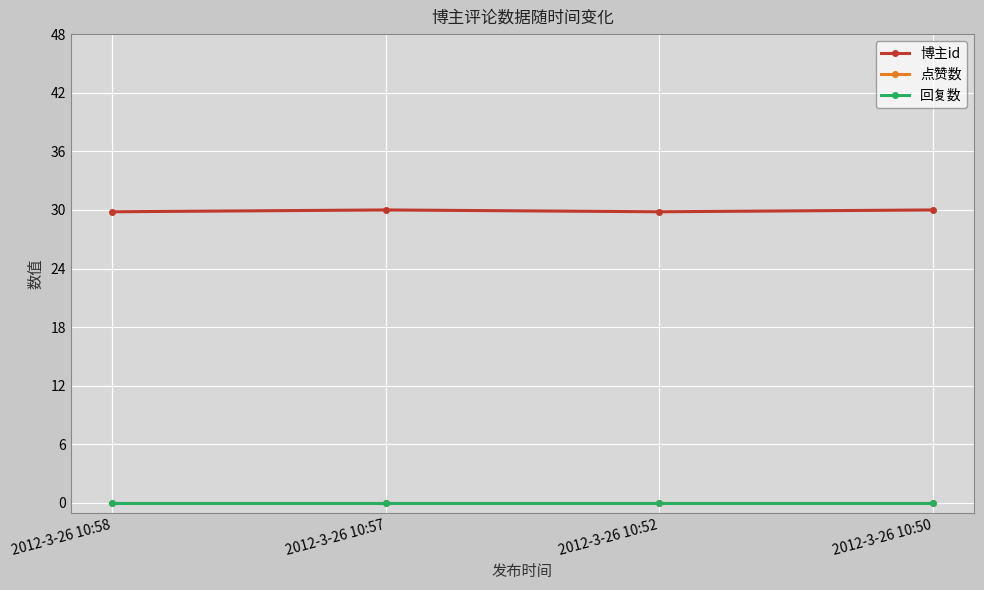

Which series has the largest total across all categories?

博主id